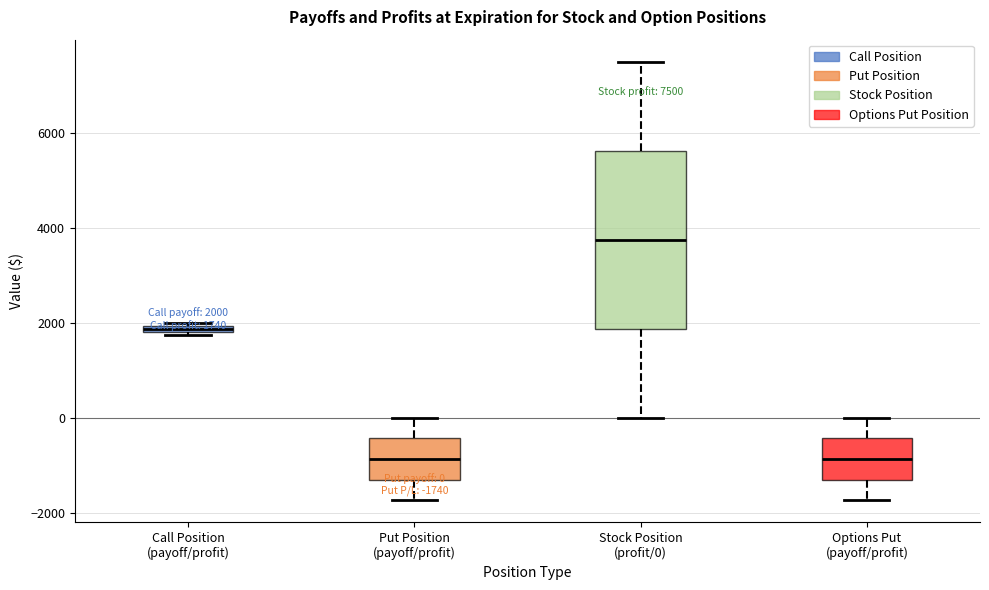

Which box's median line is the highest?

Stock Position (profit/0)